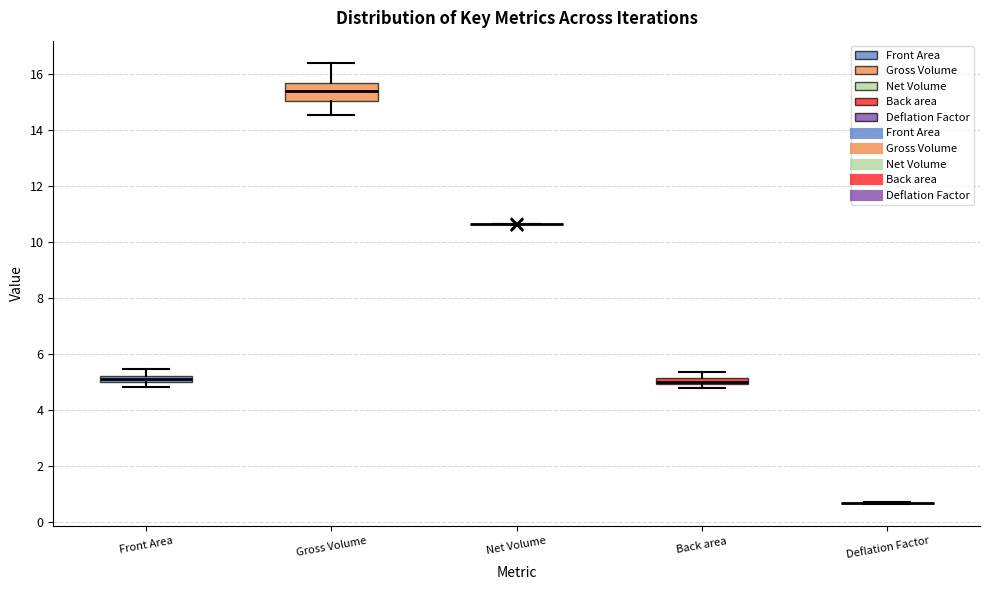

Which box is the tallest, from its lower edge to its upper edge?

Gross Volume